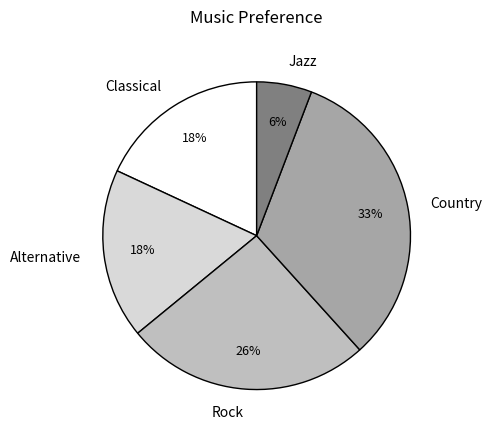

Between Classical and Rock, which is larger?

Rock